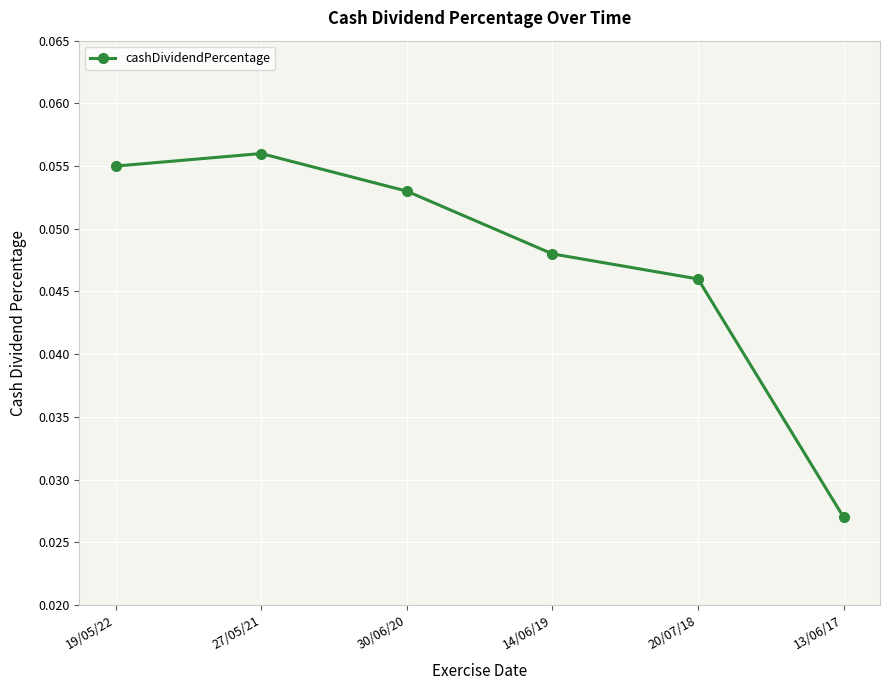

Rank the categories by value from lowest to highest.

13/06/17, 20/07/18, 14/06/19, 30/06/20, 19/05/22, 27/05/21